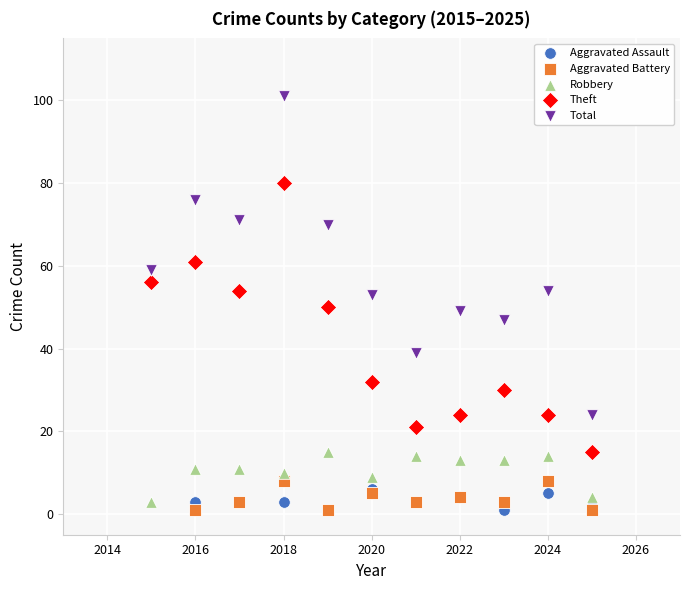

What are all the series names shown in the legend?

Aggravated Assault, Aggravated Battery, Robbery, Theft, Total